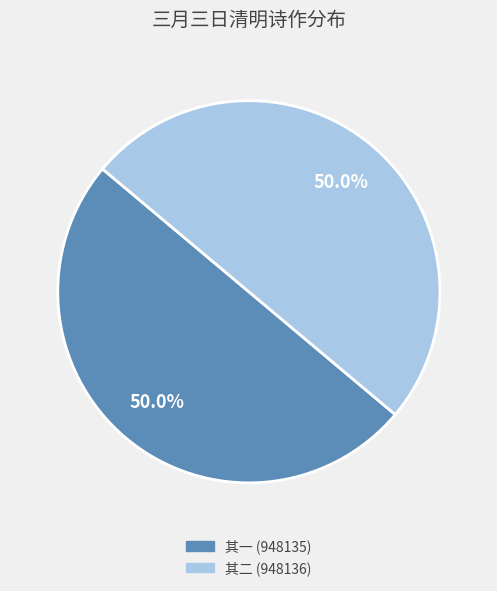

Approximately how many times larger is the value at 其一 (948135) compared to 其二 (948136)?

1.0